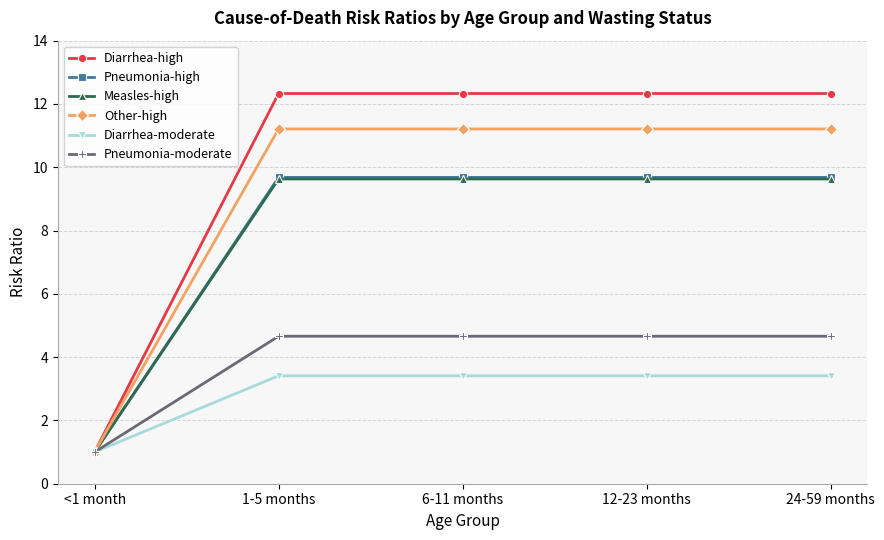

What is the difference between the maximum and minimum values in the Other-high series?

10.2